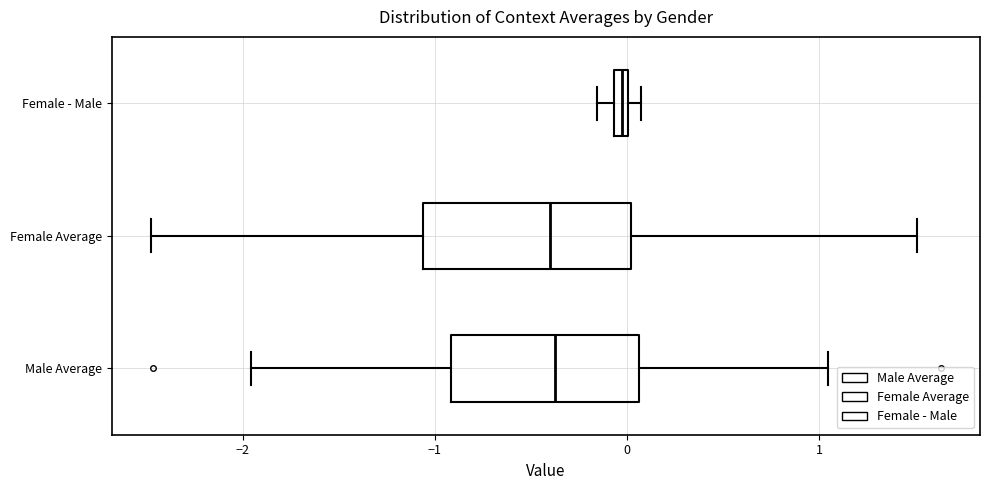

Where does the median line of the box for Male Average sit on the x-axis? The values are not printed on the chart, so give them approximately, as read against the axis.

-0.4